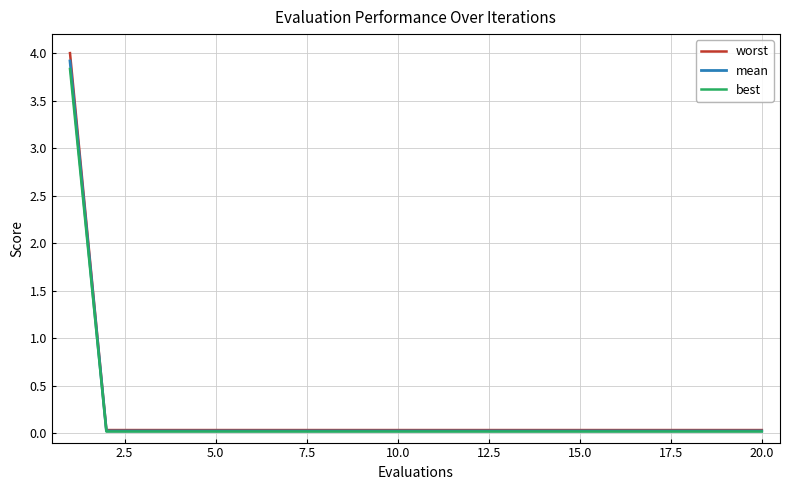

Is this an area chart (filled region under the line)?

No